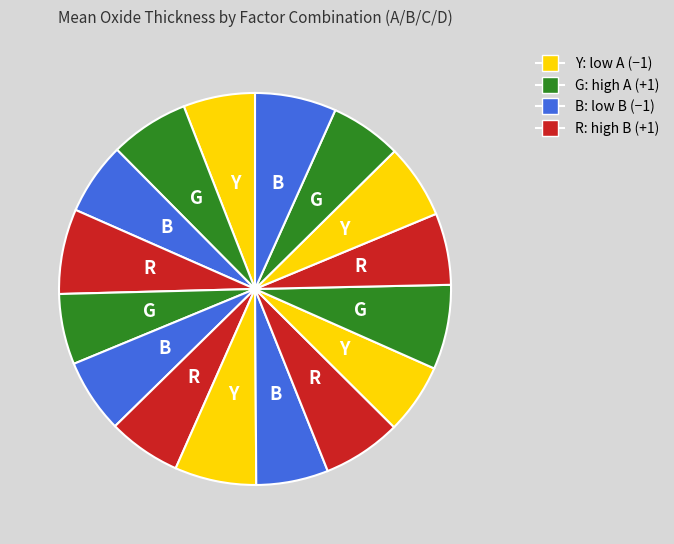

Count the number of slices in the pie.

16